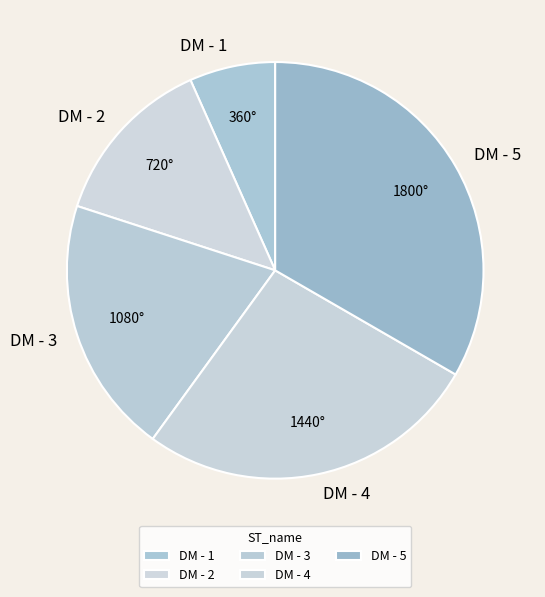

Which slice is the largest?

DM - 5